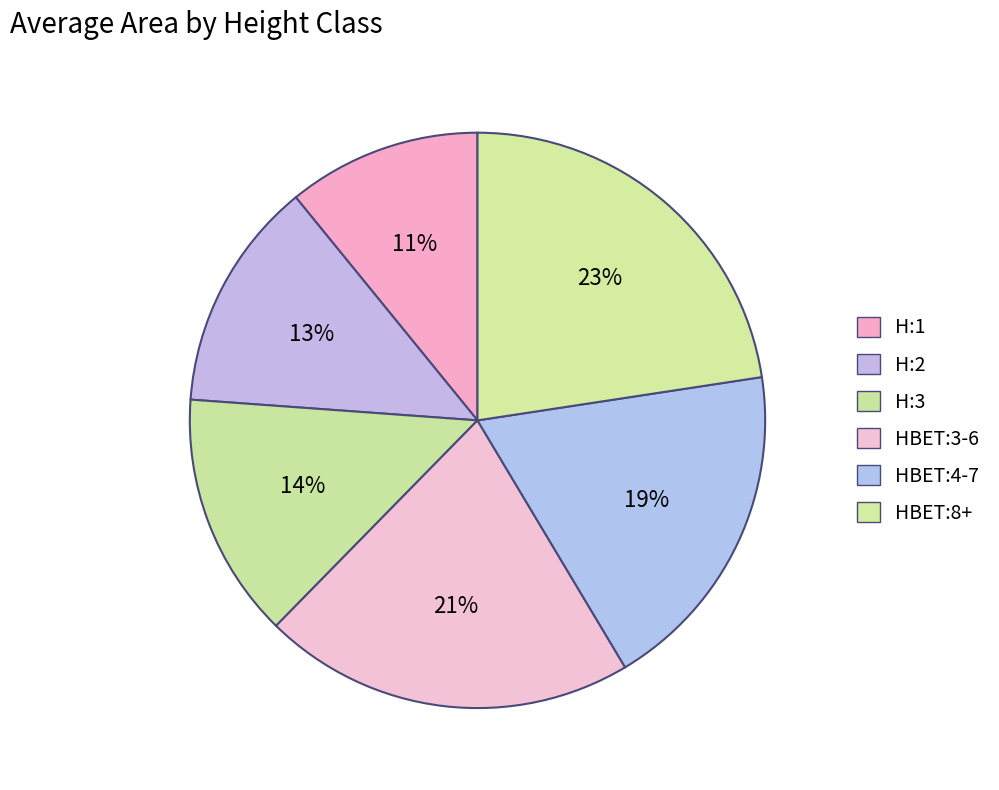

To the nearest percent, what is the average slice percentage?

17%